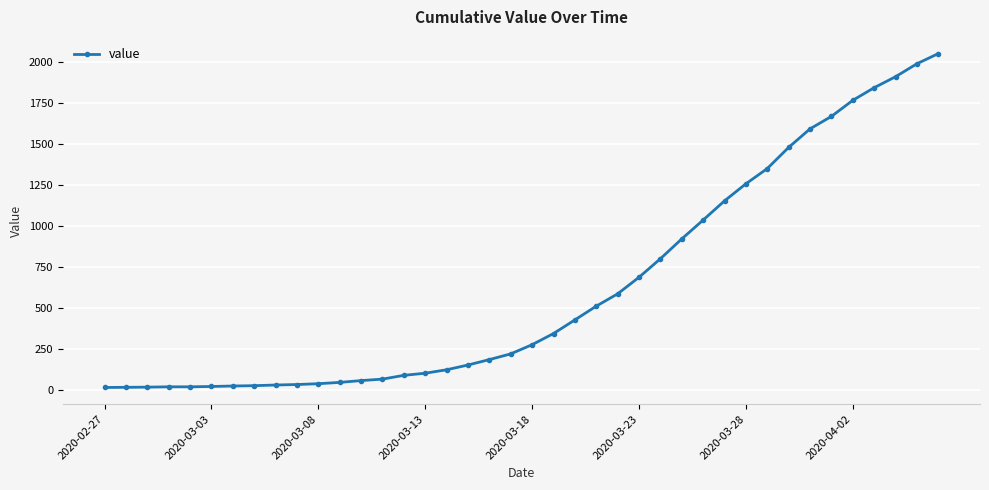

What is the difference between the second highest and minimum values?

1974